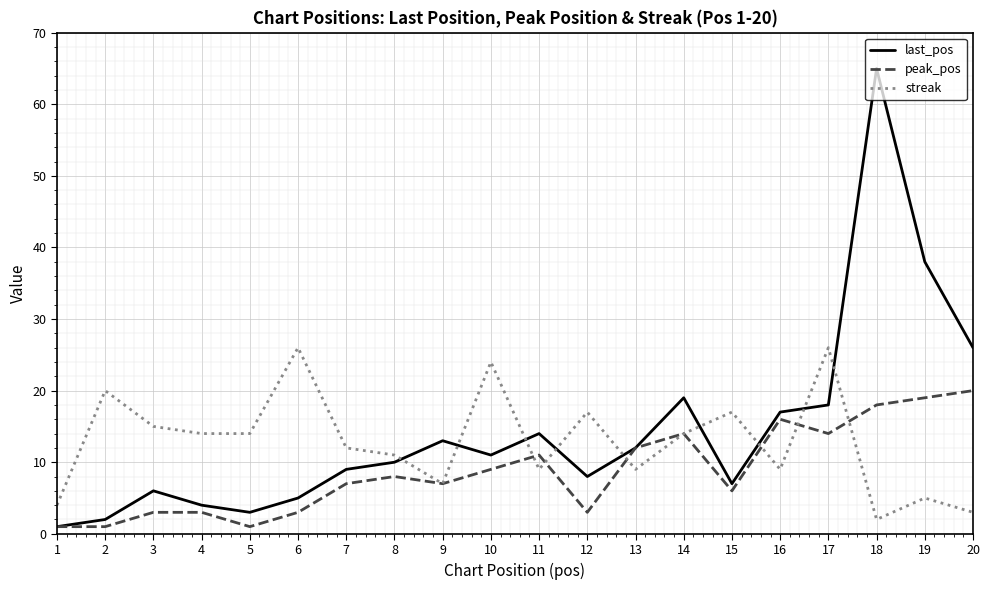

Reading right to left, what are all the values shown in this chart?

last_pos: 20=26	19=38	18=65	17=18	16=17	15=7	14=19	13=12	12=8	11=14	10=11	9=13	8=10	7=9	6=5	5=3	4=4	3=6	2=2	1=1
peak_pos: 20=20	19=19	18=18	17=14	16=16	15=6	14=14	13=12	12=3	11=11	10=9	9=7	8=8	7=7	6=3	5=1	4=3	3=3	2=1	1=1
streak: 20=3	19=5	18=2	17=26	16=9	15=17	14=14	13=9	12=17	11=9	10=24	9=7	8=11	7=12	6=26	5=14	4=14	3=15	2=20	1=4